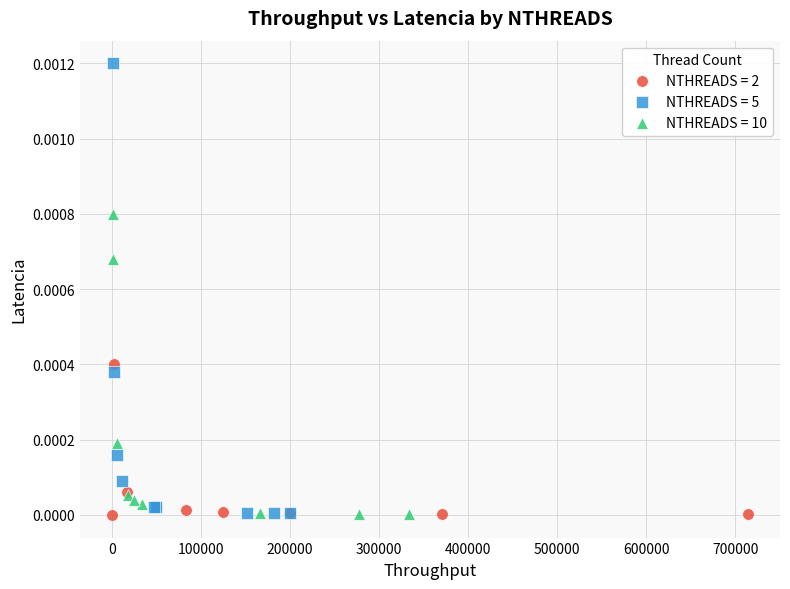

What are all the series names shown in the legend?

NTHREADS = 2, NTHREADS = 5, NTHREADS = 10